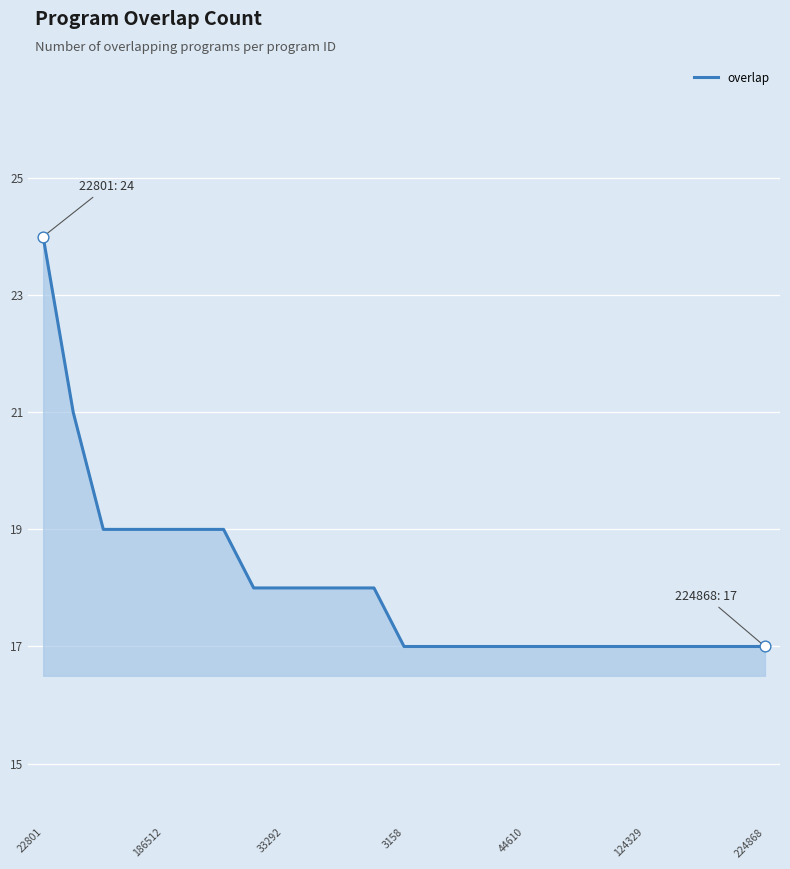

What is the difference between the maximum and minimum values?

7